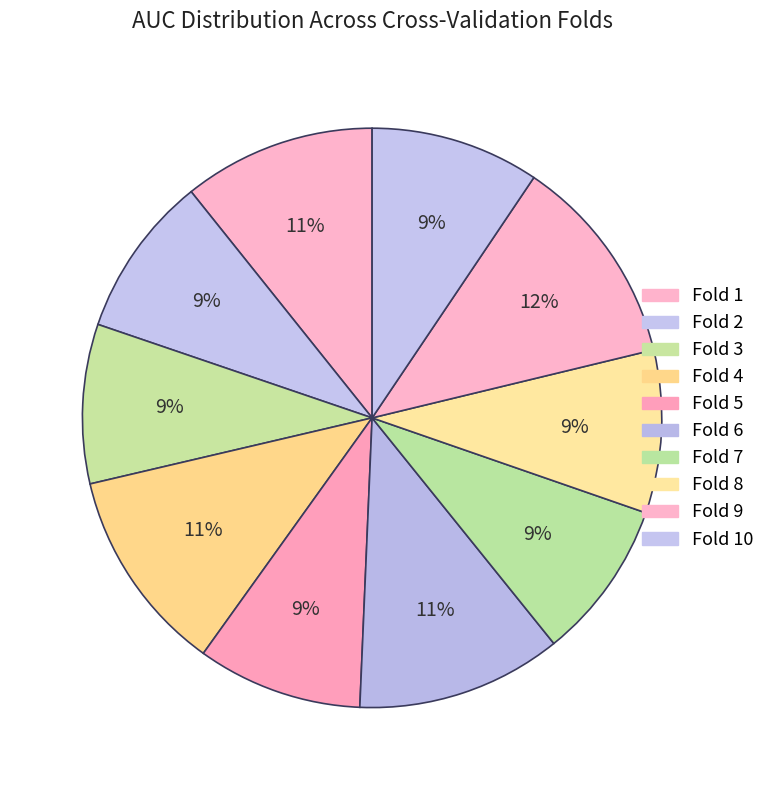

Is there a majority slice in this chart?

No